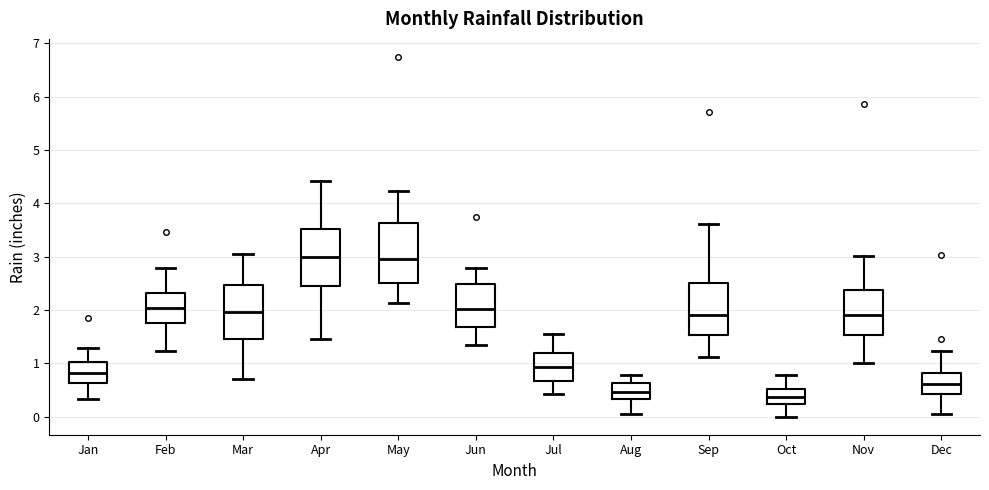

Reading left to right, transcribe this box plot: for each box, give where its median line is, the range the box spans, and where its two whiskers end, as read against the y-axis. The values are not printed on the chart, so give them approximately, as read against the axis.

Jan: median 0.8, box 0.6 to 1.0, whiskers 0.3 to 1.3
Feb: median 2.0, box 1.8 to 2.3, whiskers 1.2 to 2.8
Mar: median 2.0, box 1.5 to 2.5, whiskers 0.7 to 3.1
Apr: median 3.0, box 2.5 to 3.5, whiskers 1.5 to 4.4
May: median 3.0, box 2.5 to 3.6, whiskers 2.1 to 4.2
Jun: median 2.0, box 1.7 to 2.5, whiskers 1.3 to 2.8
Jul: median 0.9, box 0.7 to 1.2, whiskers 0.4 to 1.5
Aug: median 0.5, box 0.3 to 0.6, whiskers 0.1 to 0.8
Sep: median 1.9, box 1.5 to 2.5, whiskers 1.1 to 3.6
Oct: median 0.4, box 0.2 to 0.5, whiskers 0.0 to 0.8
Nov: median 1.9, box 1.5 to 2.4, whiskers 1.0 to 3.0
Dec: median 0.6, box 0.4 to 0.8, whiskers 0.0 to 1.2